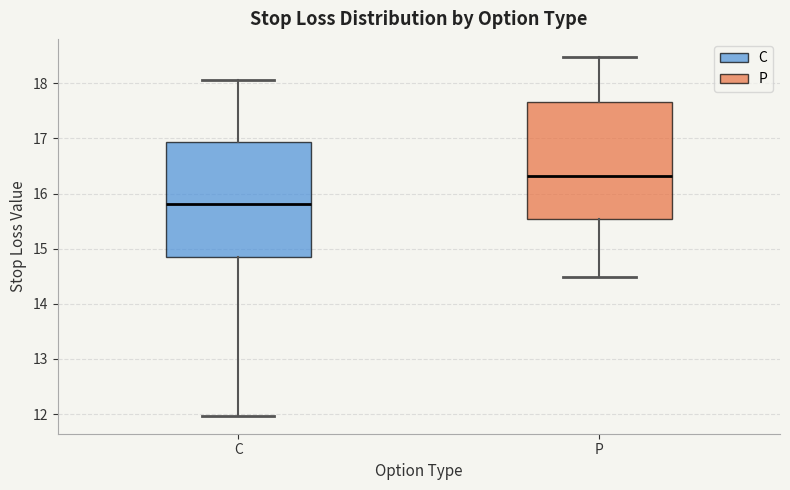

Which box has the highest median line?

P